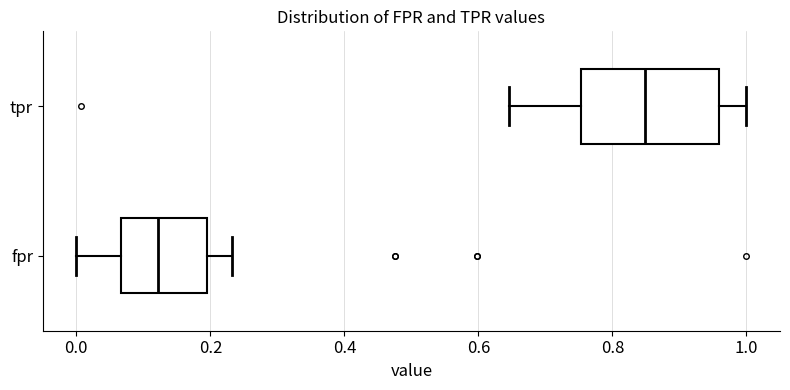

Which box is the widest, from its left edge to its right edge?

tpr